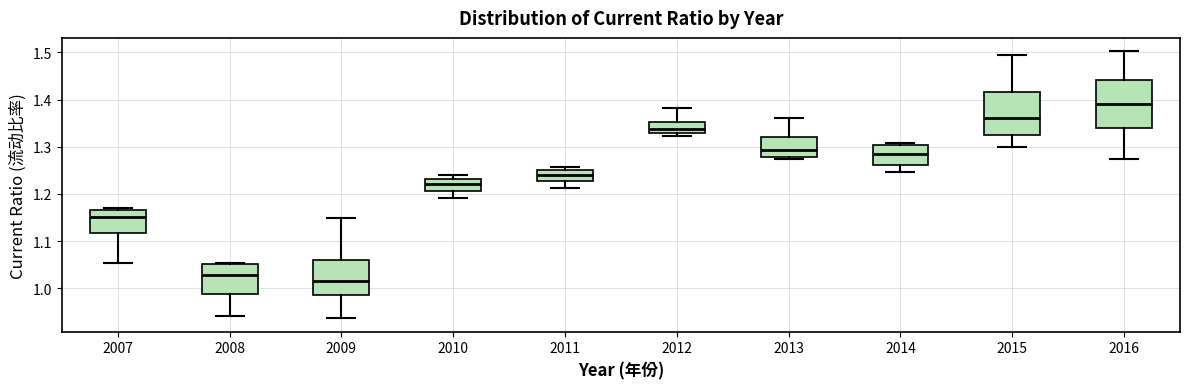

Which box's median line is the highest?

2016